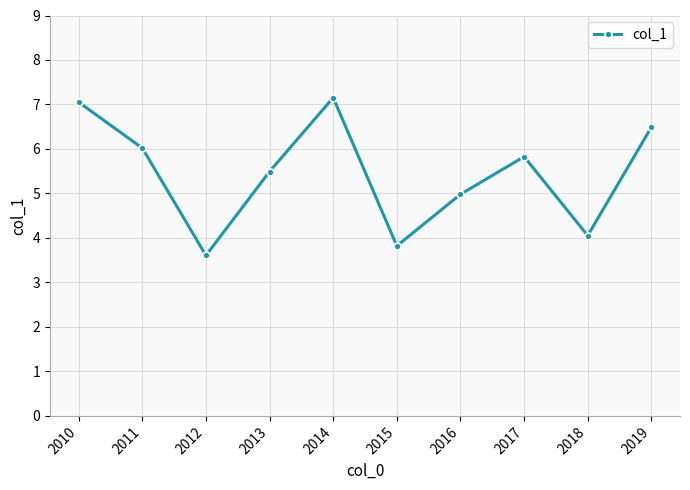

How many categories are shown in the chart?

10